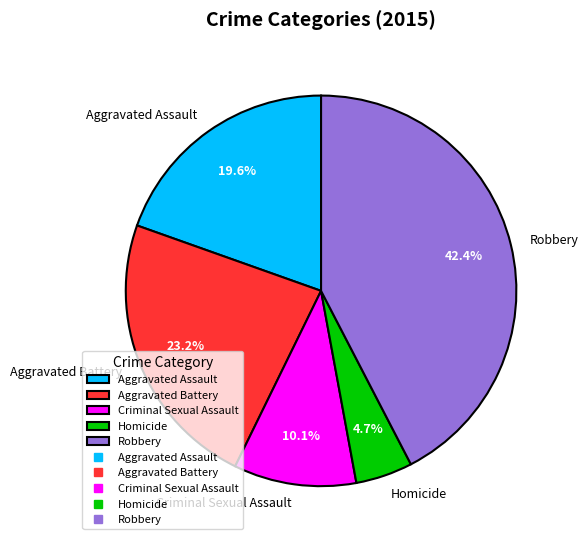

Which has a higher value, Aggravated Assault or Robbery?

Robbery